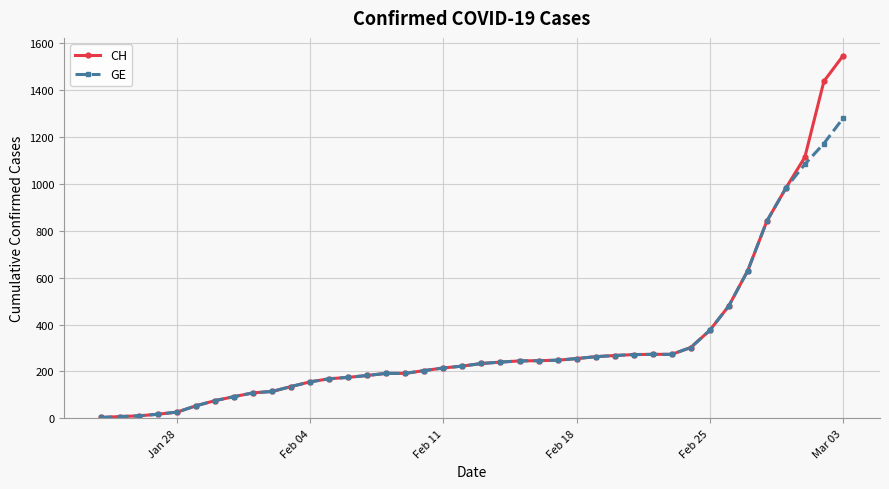

List the series in order of their peak value, highest first.

CH, GE